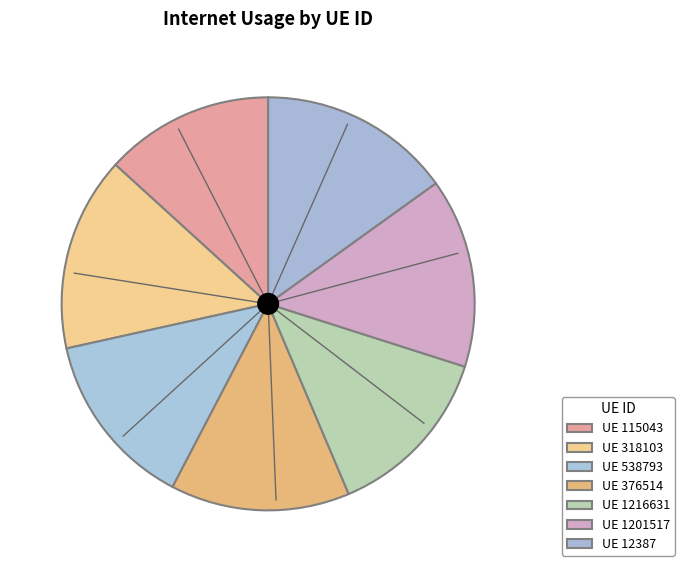

Count the number of slices in the pie.

7